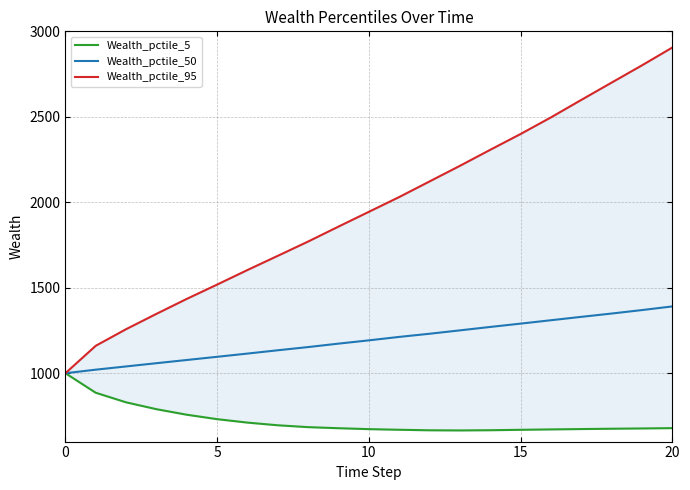

What is the label of the 17th point from the left?

16